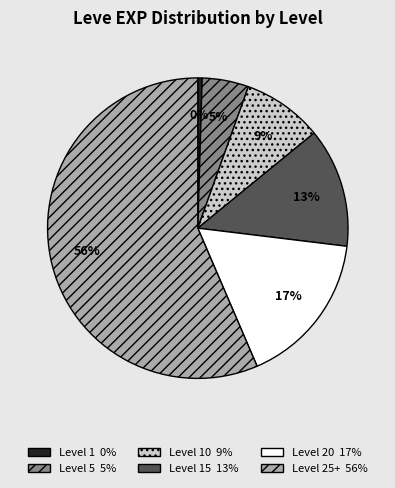

To the nearest percent, what is the difference between the largest and smallest slice percentages?

56%